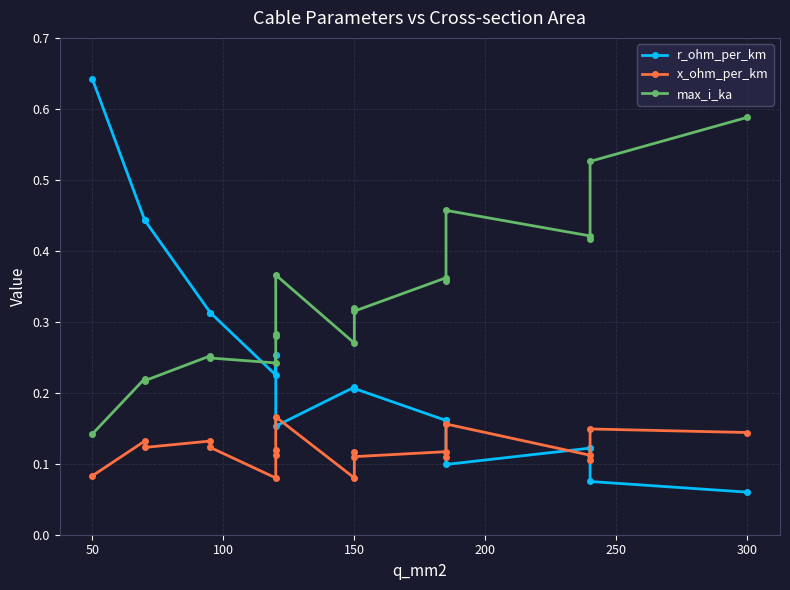

Count the number of data series in this chart.

3